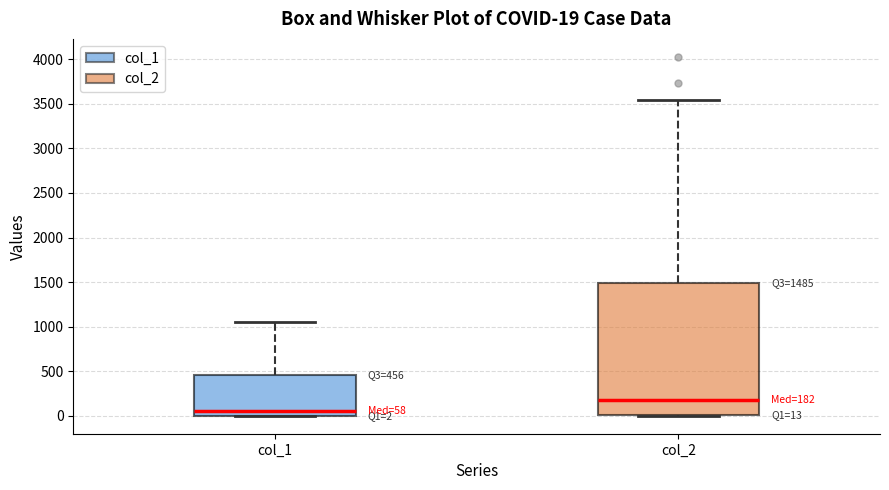

Which box is the tallest, from its lower edge to its upper edge?

col_2